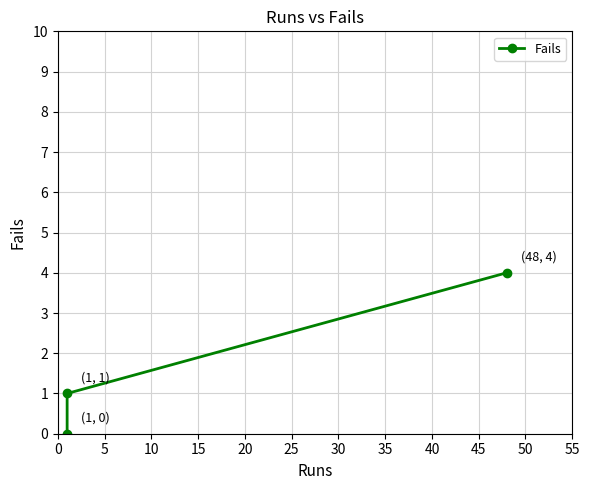

Reading left to right, transcribe all the data shown in this chart.

0	1	4